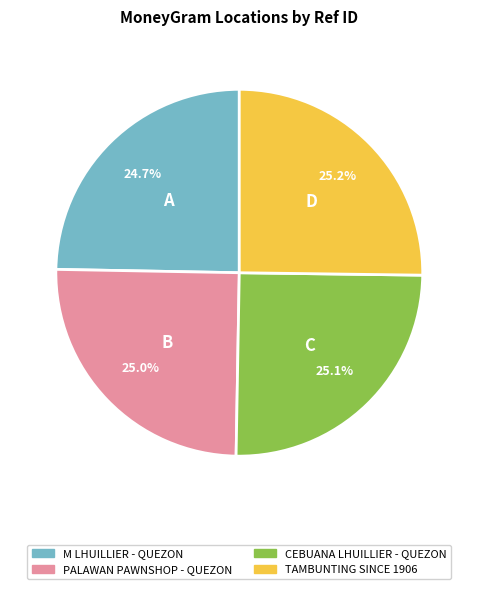

Count the number of slices in the pie.

4